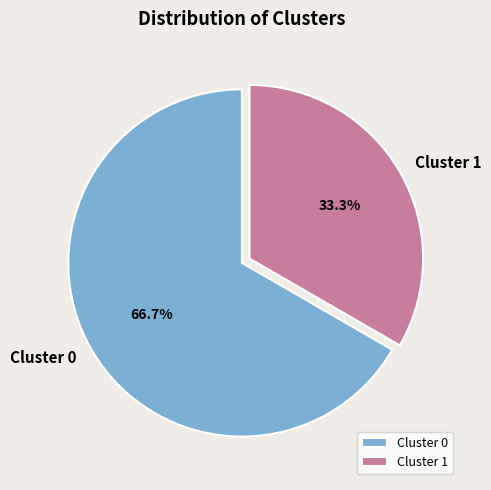

Which slice is the smallest?

Cluster 1